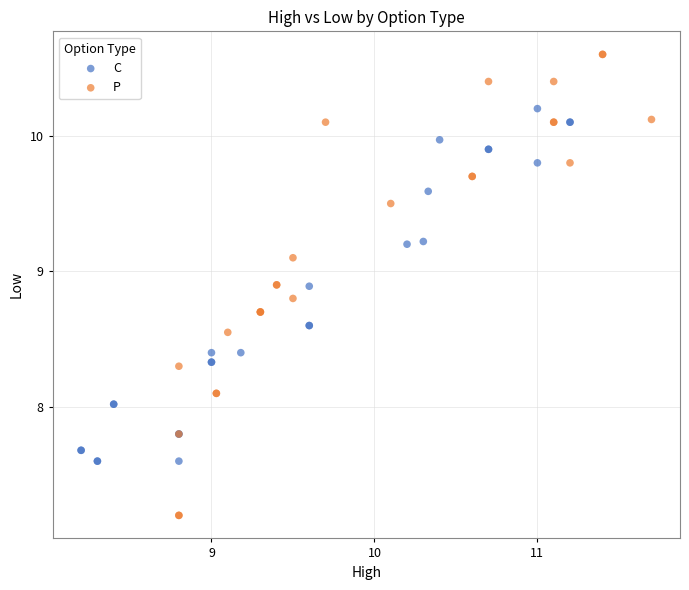

What are all the series names shown in the legend?

C, P